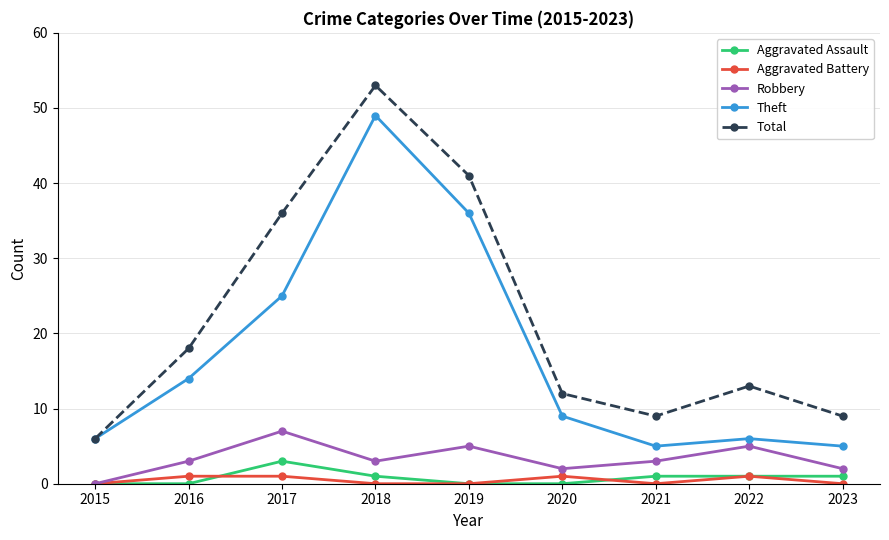

Reading left to right, extract all data points from this chart.

Aggravated Assault: 2015=0	2016=0	2017=3	2018=1	2019=0	2020=0	2021=1	2022=1	2023=1
Aggravated Battery: 2015=0	2016=1	2017=1	2018=0	2019=0	2020=1	2021=0	2022=1	2023=0
Robbery: 2015=0	2016=3	2017=7	2018=3	2019=5	2020=2	2021=3	2022=5	2023=2
Theft: 2015=6	2016=14	2017=25	2018=49	2019=36	2020=9	2021=5	2022=6	2023=5
Total: 2015=6	2016=18	2017=36	2018=53	2019=41	2020=12	2021=9	2022=13	2023=9